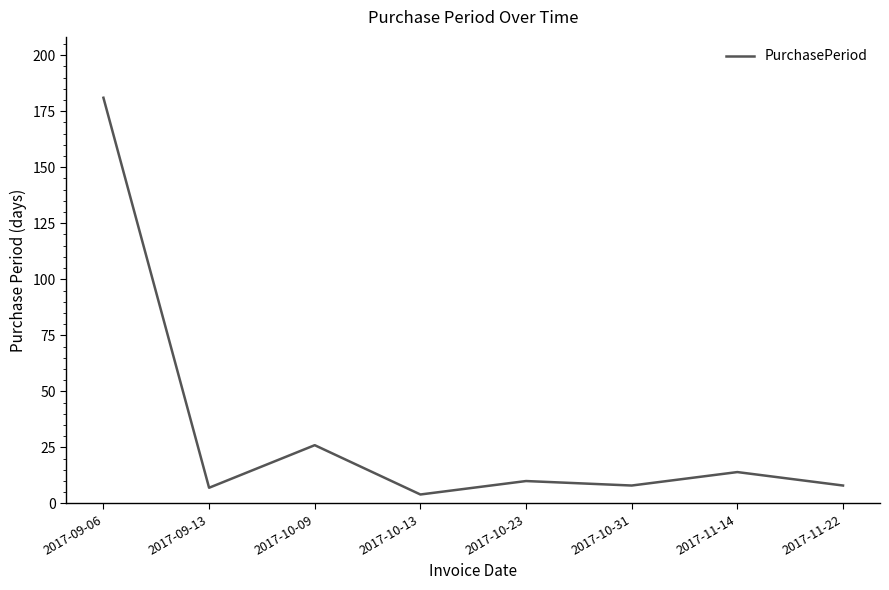

Approximately how many times larger is the value at 2017-09-06 compared to 2017-11-14?

12.9